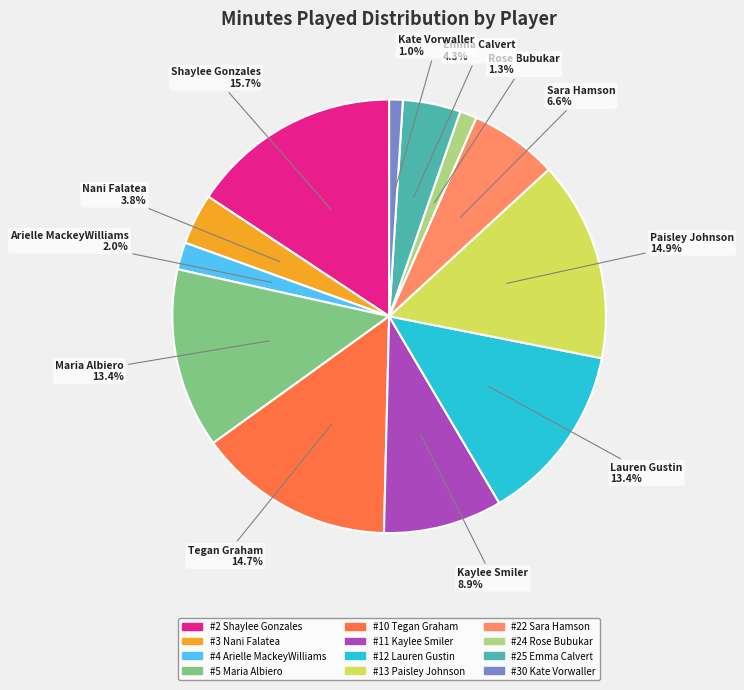

What is the ratio of the value at #24 Rose Bubukar to the value at #13 Paisley Johnson?

0.1